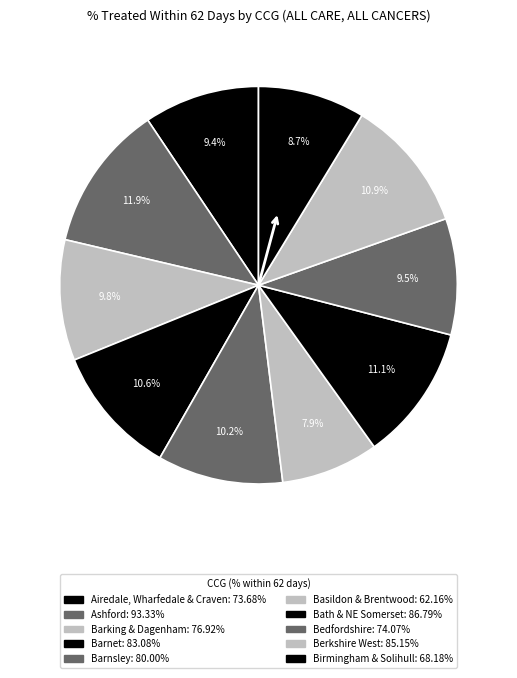

How many segments does this pie chart have?

10